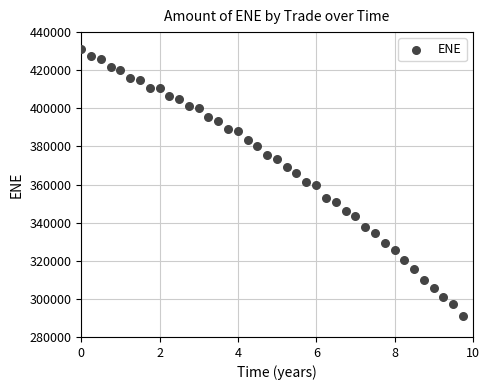

What is the range of Y values (max minus min)?

140169